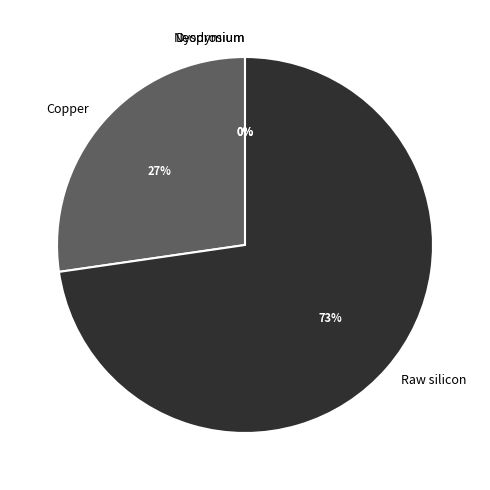

Does Copper represent more than half of the total?

No